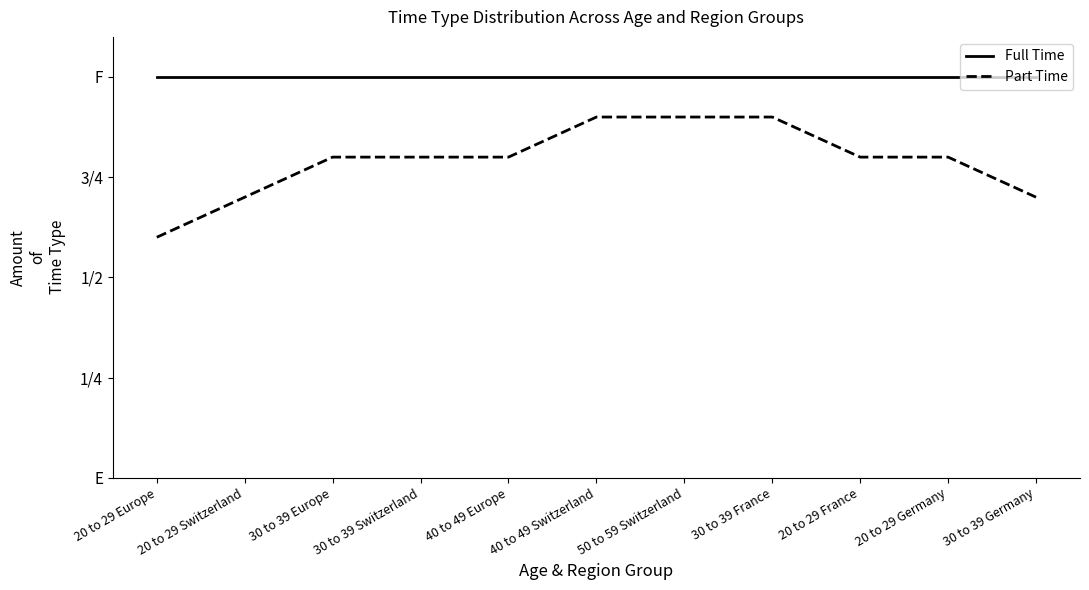

What are all the series names shown in the legend?

Full Time, Part Time